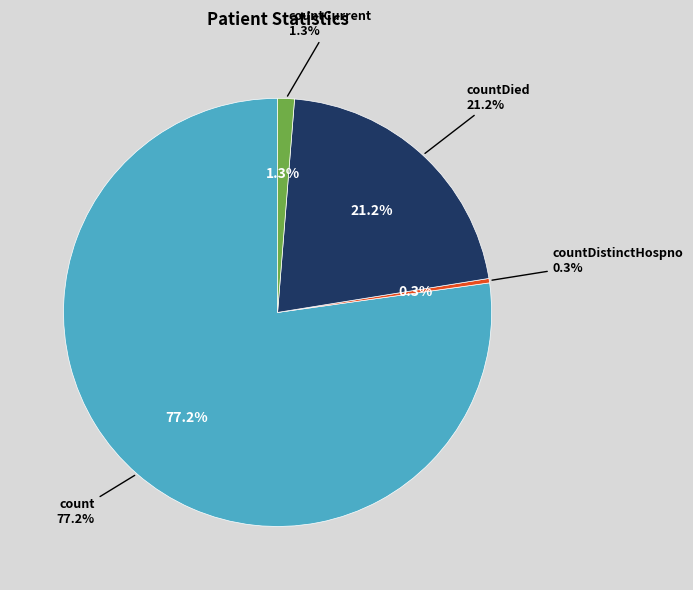

To the nearest percent, what is the combined percentage of countDistinctHospno and countDied?

22%